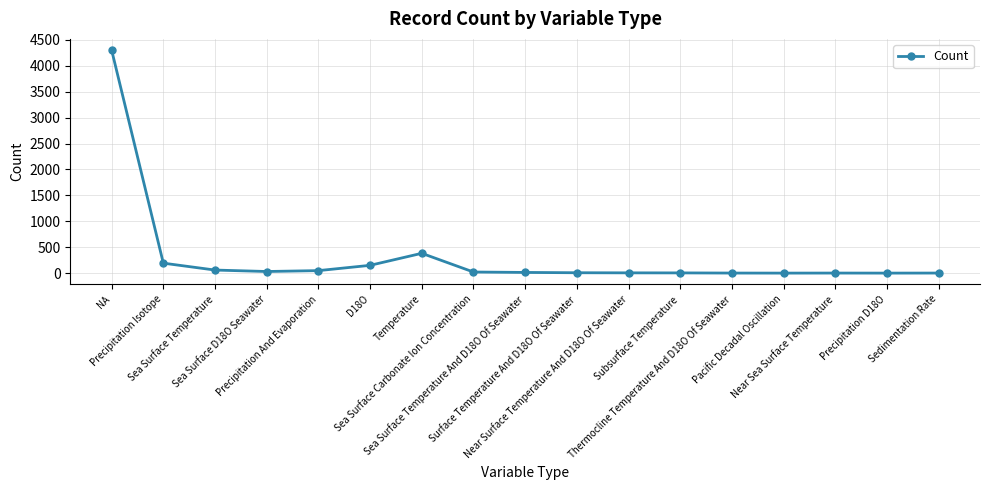

What is the difference between the maximum and second lowest values?

4303